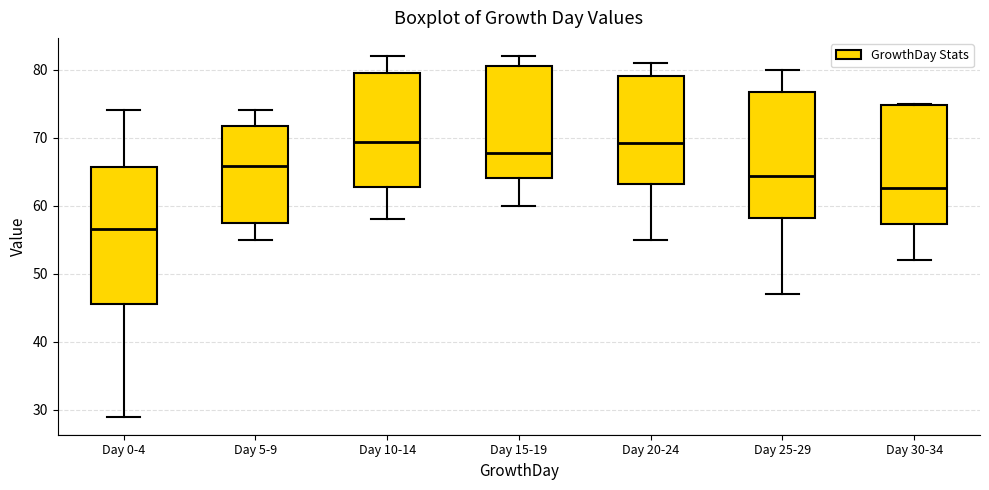

Reading left to right, read every box against the y-axis: the position of its median line, the range the box covers, and the ends of its whiskers. The values are not printed on the chart, so give them approximately, as read against the axis.

Day 0-4: median 57, box 46 to 66, whiskers 29 to 74
Day 5-9: median 66, box 58 to 72, whiskers 55 to 74
Day 10-14: median 69, box 63 to 80, whiskers 58 to 82
Day 15-19: median 68, box 64 to 81, whiskers 60 to 82
Day 20-24: median 69, box 63 to 79, whiskers 55 to 81
Day 25-29: median 64, box 58 to 77, whiskers 47 to 80
Day 30-34: median 63, box 57 to 75, whiskers 52 to 75